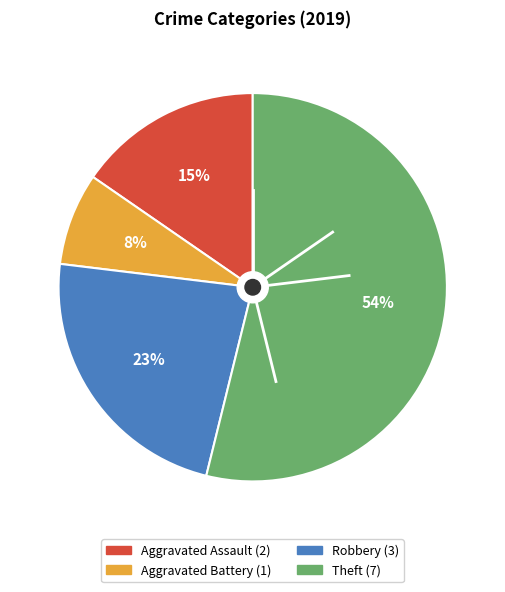

Does Aggravated Assault represent more than half of the total?

No